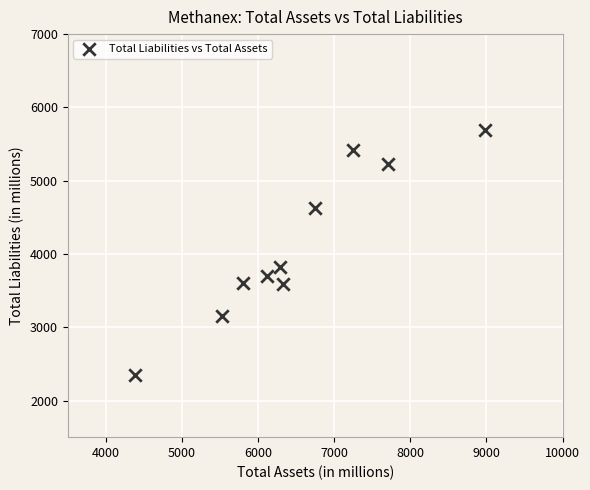

What Y value in the scatter plot is closest to 4021?

3823.5